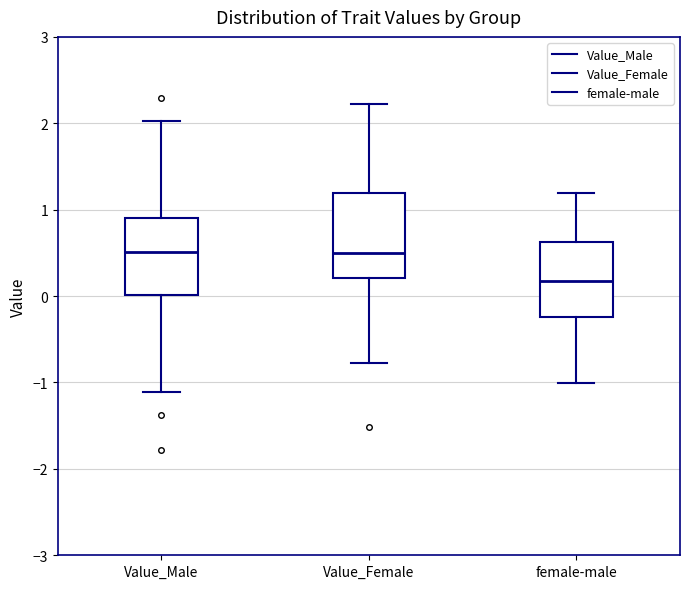

Reading left to right, transcribe this box plot: for each box, give where its median line is, the range the box spans, and where its two whiskers end, as read against the y-axis. The values are not printed on the chart, so give them approximately, as read against the axis.

Value_Male: median 0.5, box 0.0 to 0.9, whiskers -1.1 to 2.0
Value_Female: median 0.5, box 0.2 to 1.2, whiskers -0.8 to 2.2
female-male: median 0.2, box -0.2 to 0.6, whiskers -1.0 to 1.2